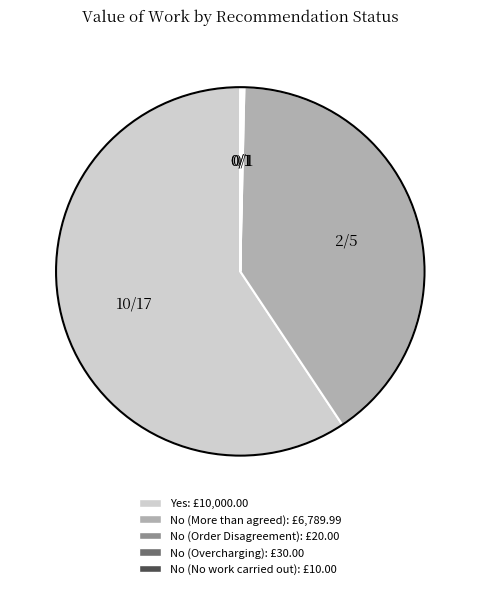

True or false: Yes accounts for 59% of the total.

True